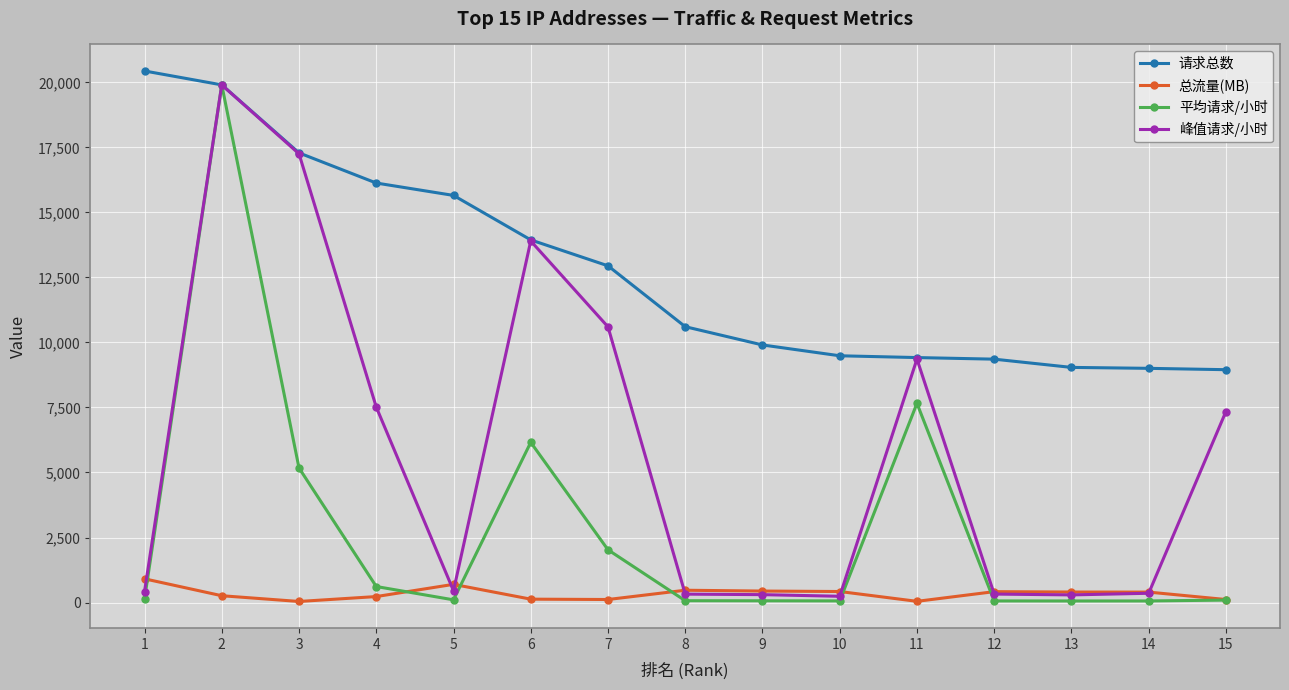

Which category has the highest value in the 请求总数 series?

1